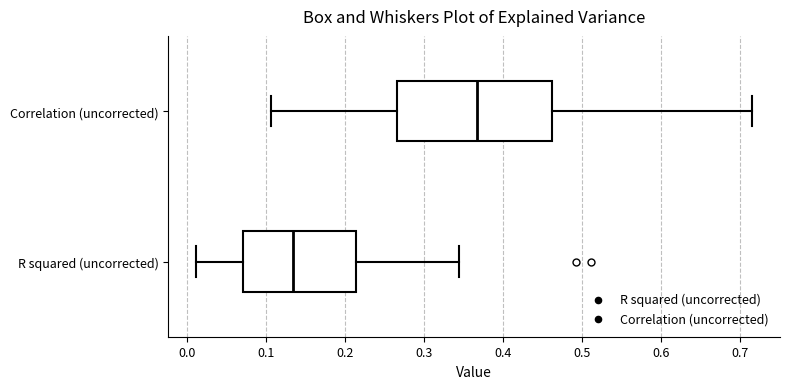

Where does the right whisker of the box for Correlation (uncorrected) end on the x-axis? The values are not printed on the chart, so give them approximately, as read against the axis.

0.72